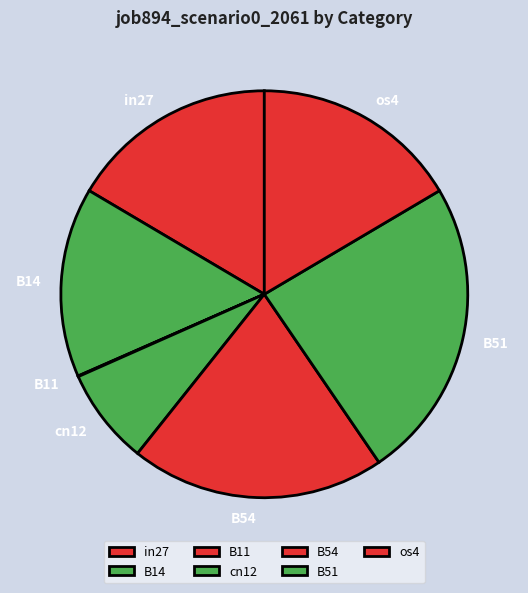

Is it true that B54 is 27% of the pie?

False